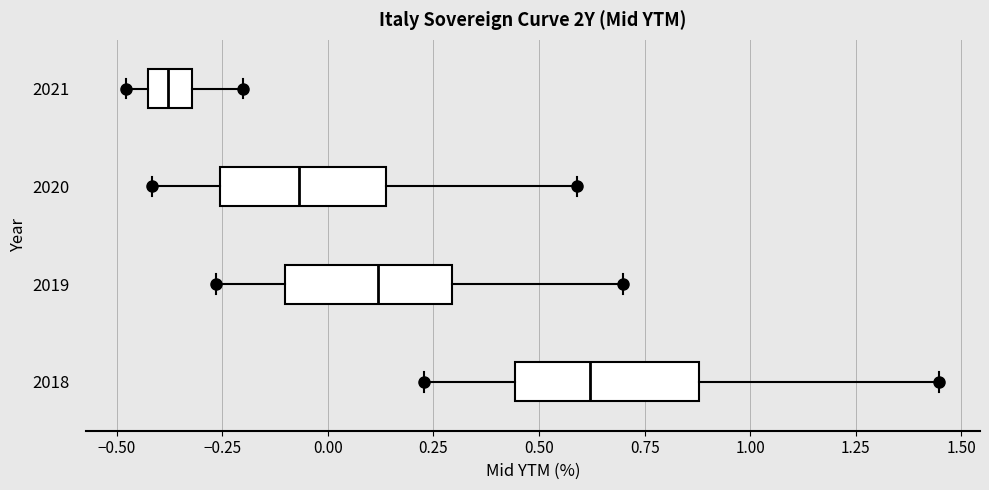

Where is the left edge of the box at y = 2020 on the x-axis? The values are not printed on the chart, so give them approximately, as read against the axis.

-0.25